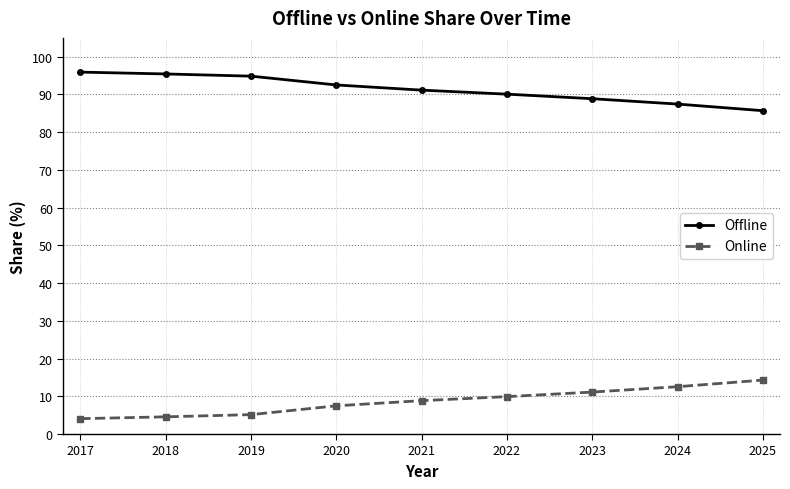

What is the spread (max minus min) of values at 2020?

85.0